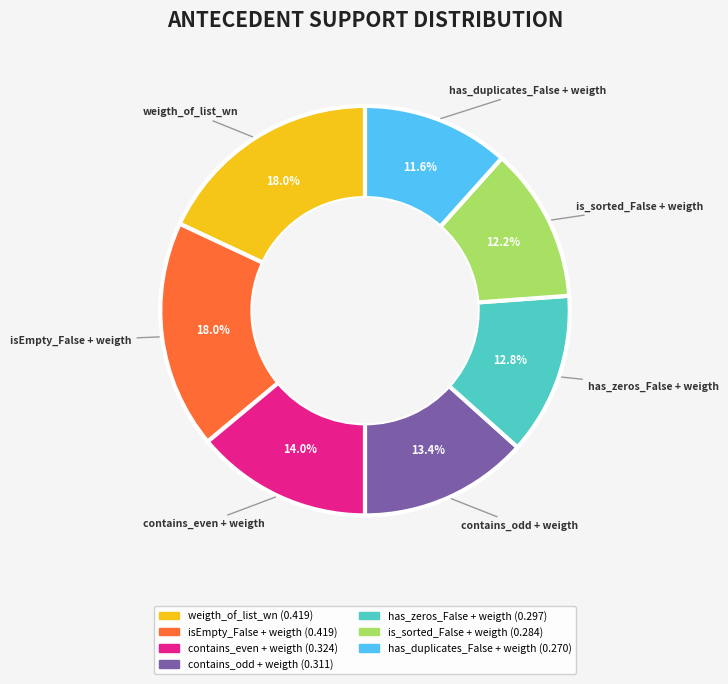

To the nearest percent, what portion does is_sorted_False + weigth represent?

12%